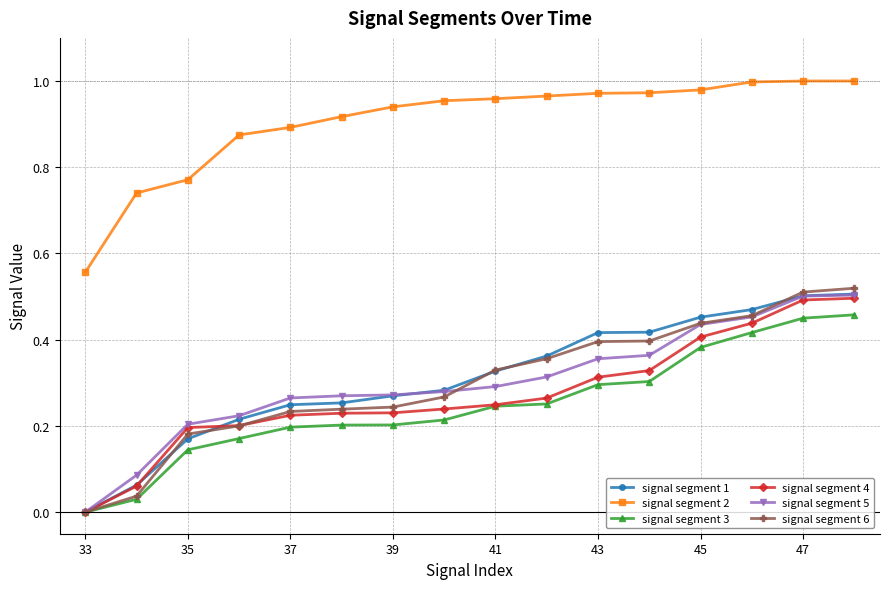

True or false: signal segment 2 and signal segment 6 cross at least once.

False